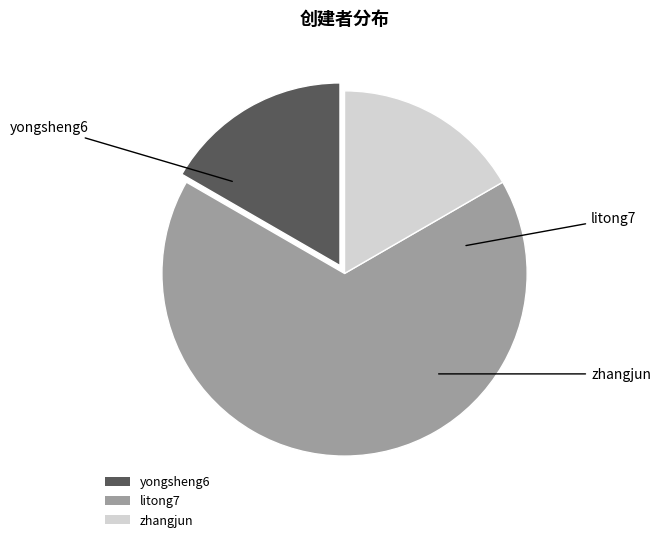

Combined, do litong7 and yongsheng6 account for over 50%?

Yes